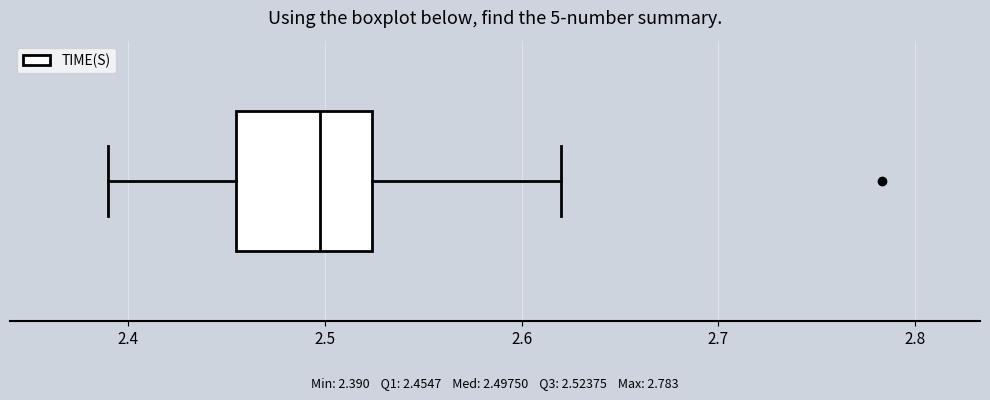

Transcribe this box plot: give where the median line is, the range the box spans, and where the two whiskers end, as read against the x-axis. The values are not printed on the chart, so give them approximately, as read against the axis.

median 2.50, box 2.45 to 2.52, whiskers 2.39 to 2.62